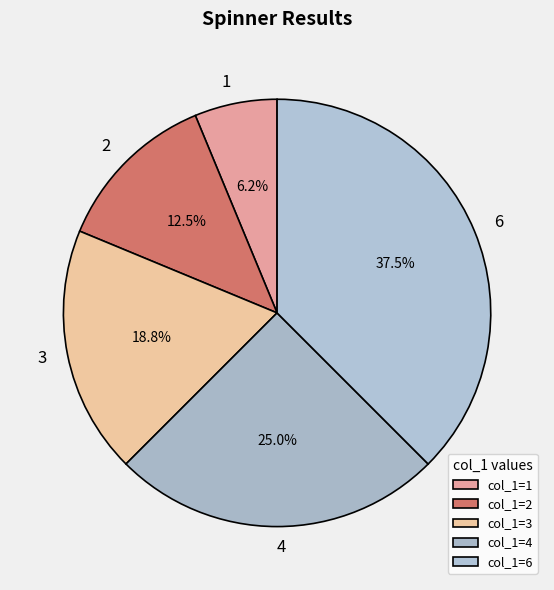

Count the number of slices in the pie.

5